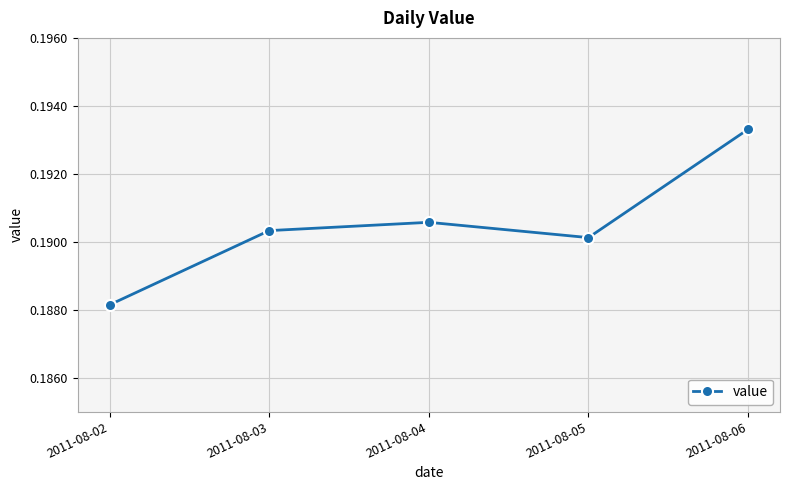

Which category has the highest value across all series?

2011-08-06